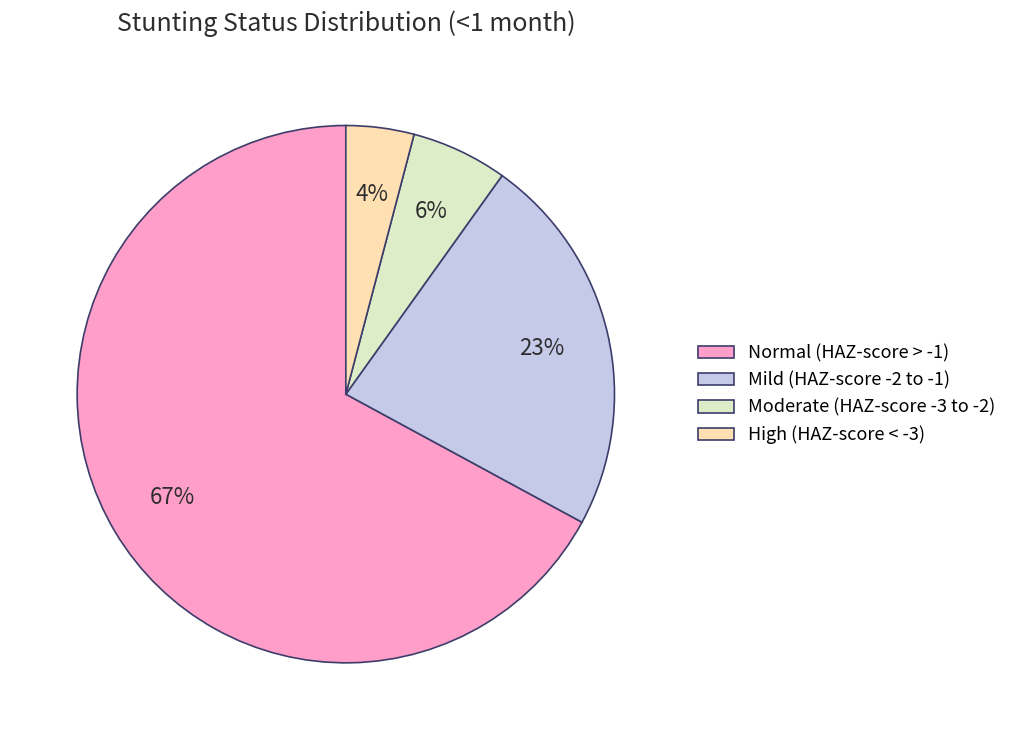

True or false: Mild (HAZ-score -2 to -1) accounts for 13% of the total.

False